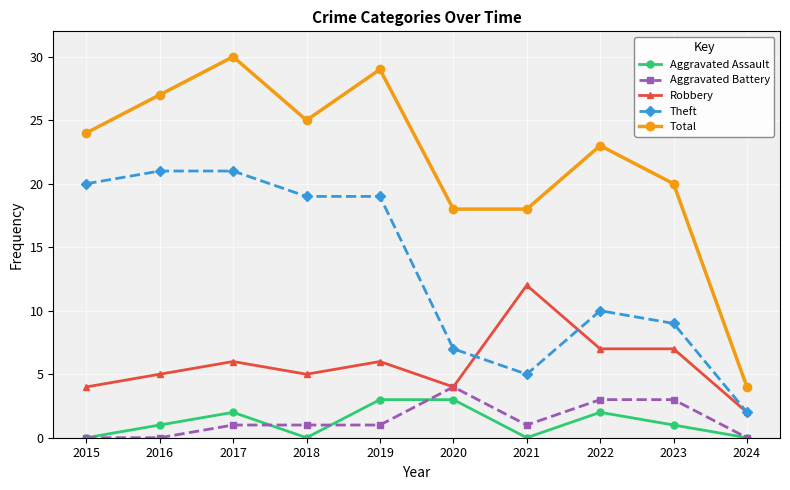

True or false: Aggravated Assault has more than 1 interior local peaks.

True